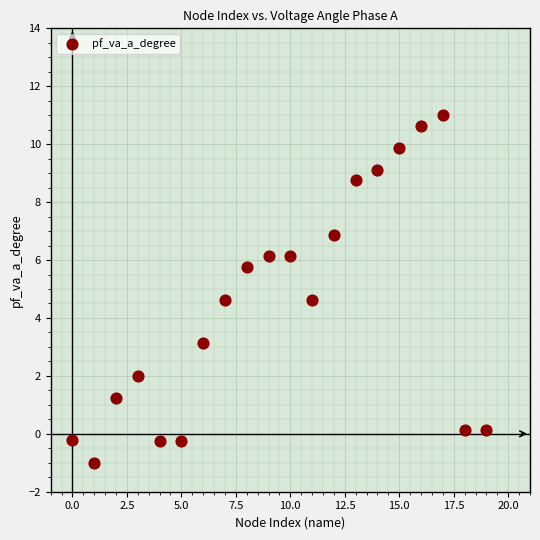

What is the range of Y values (max minus min)?

12.0